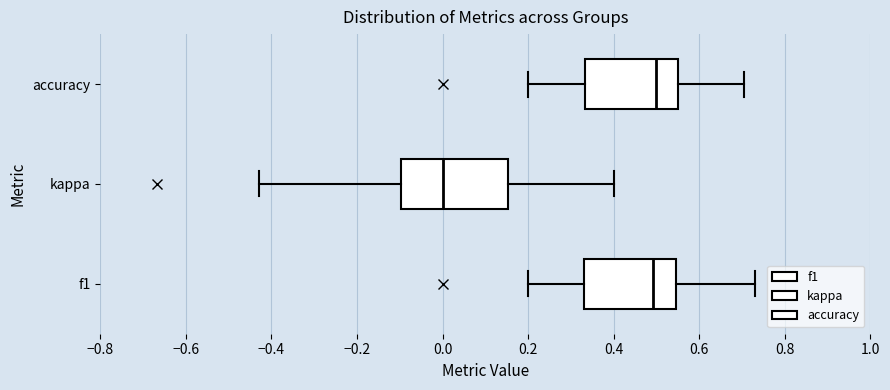

Reading bottom to top, transcribe this box plot: for each box, give where its median line is, the range the box spans, and where its two whiskers end, as read against the x-axis. The values are not printed on the chart, so give them approximately, as read against the axis.

f1: median 0.50, box 0.34 to 0.54, whiskers 0.20 to 0.72
kappa: median 0.00, box -0.10 to 0.16, whiskers -0.42 to 0.40
accuracy: median 0.50, box 0.34 to 0.56, whiskers 0.20 to 0.70